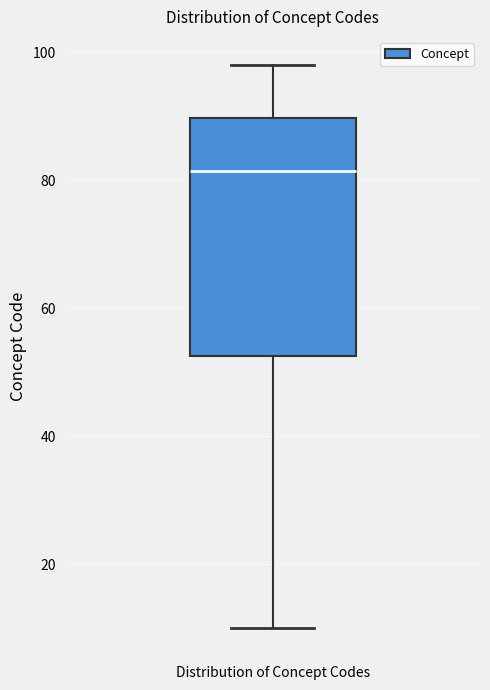

Read this box plot against the y-axis: the position of the median line, the range covered by the box, and the ends of both whiskers. The values are not printed on the chart, so give them approximately, as read against the axis.

median 82, box 52 to 90, whiskers 10 to 98